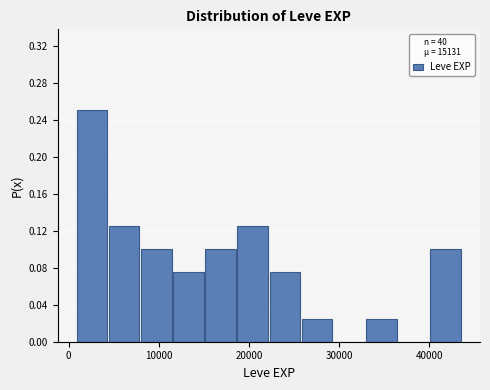

Read against the x-axis, roughly where is the centre of the tallest bar?

3000